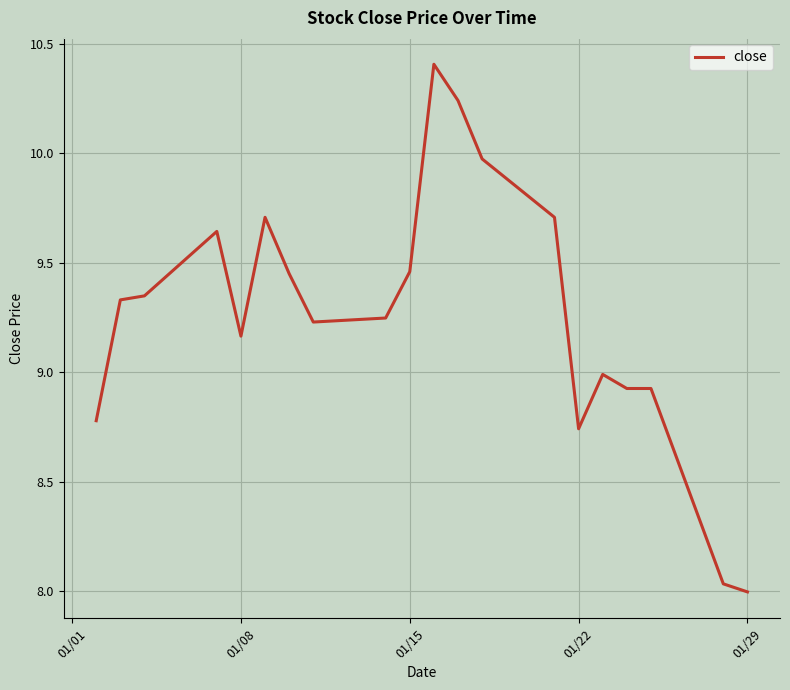

What is the difference between the maximum and minimum values?

2.4